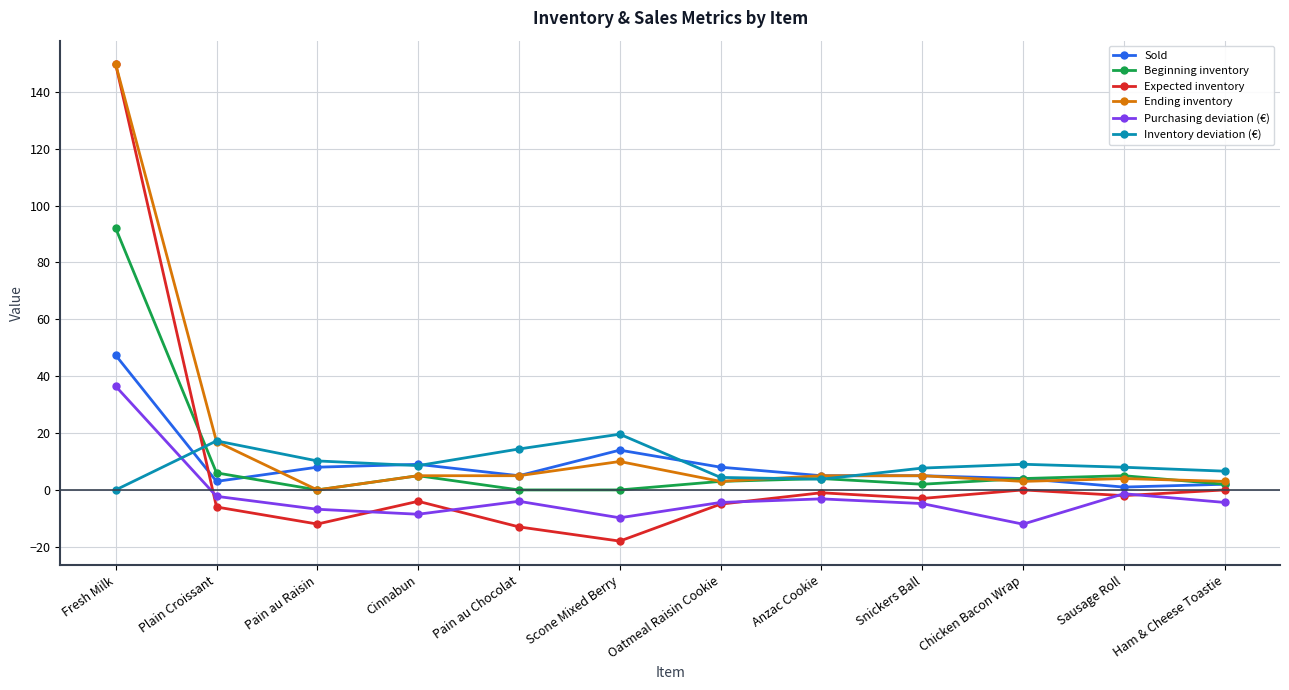

What are all the series names shown in the legend?

Sold, Beginning inventory, Expected inventory, Ending inventory, Purchasing deviation (€), Inventory deviation (€)